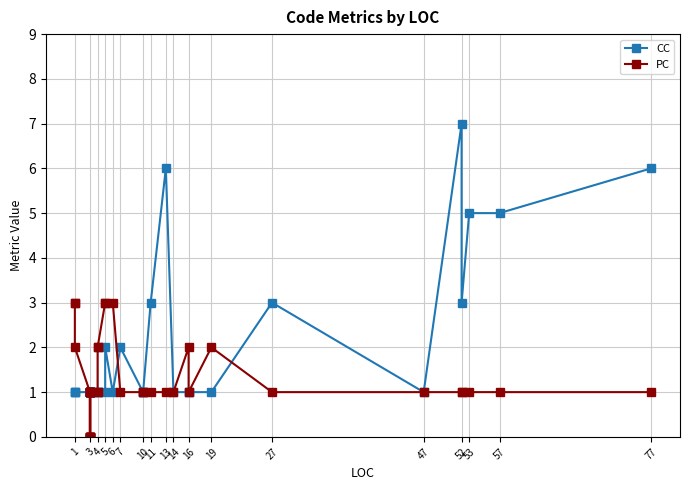

How many values in the PC series are below 1?

8